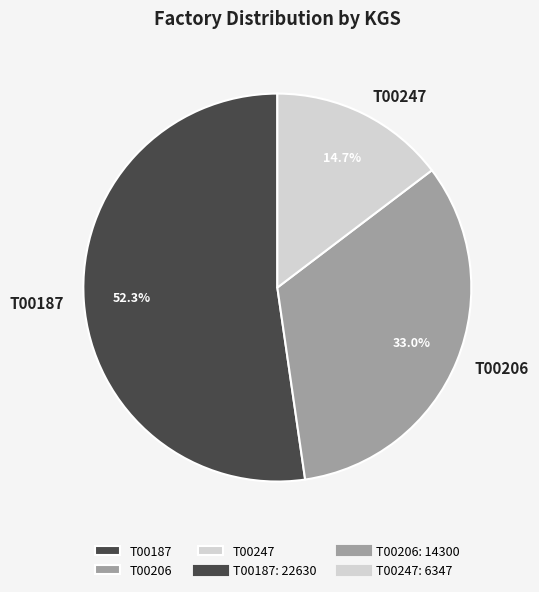

To the nearest percent, what is the difference between the T00187 and T00206 slice percentages?

19%